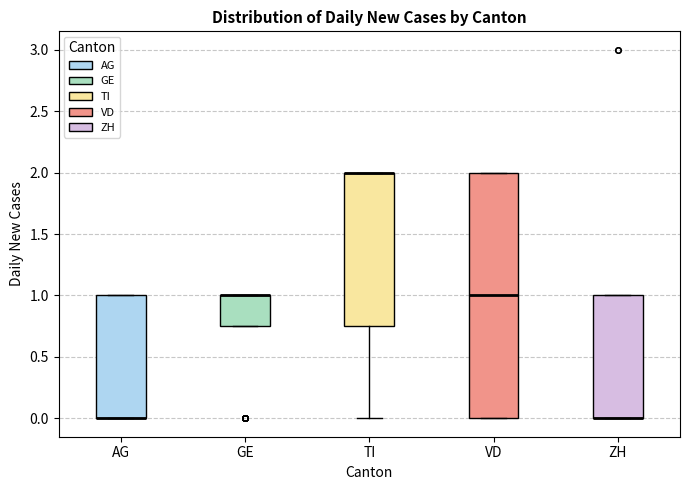

Which box is the tallest, from its lower edge to its upper edge?

VD